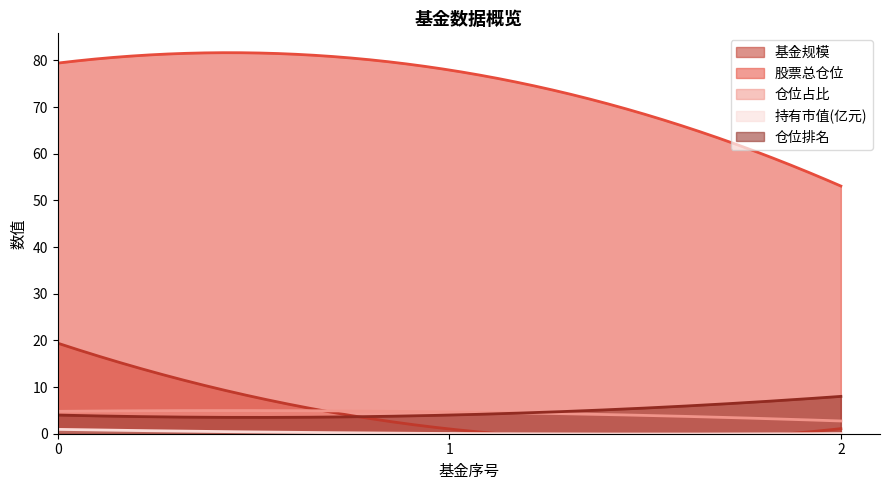

What is the value of the 持有市值(亿元) point at the 1st from the left?

0.9